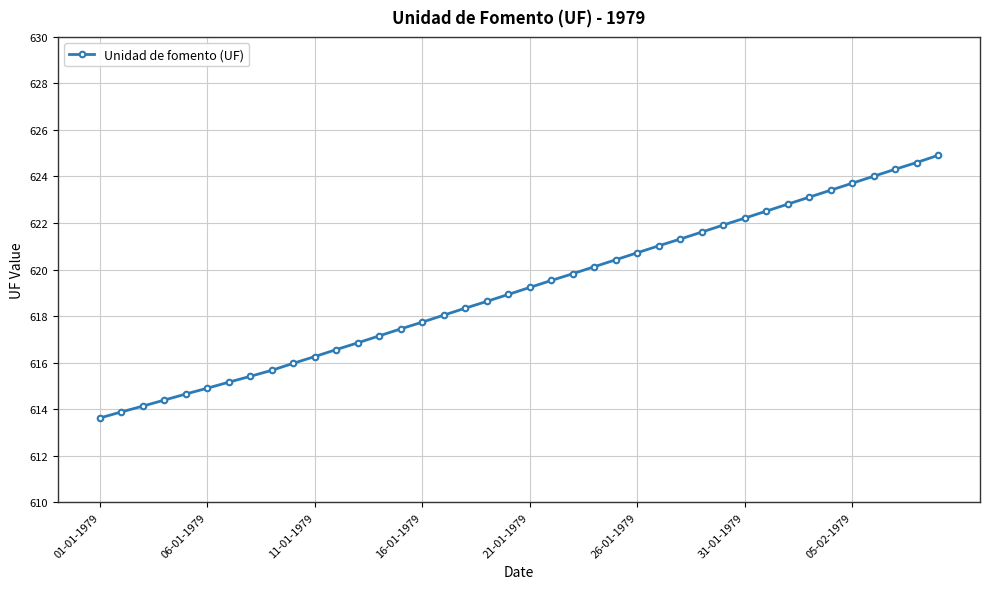

What is the smallest value displayed?

613.6